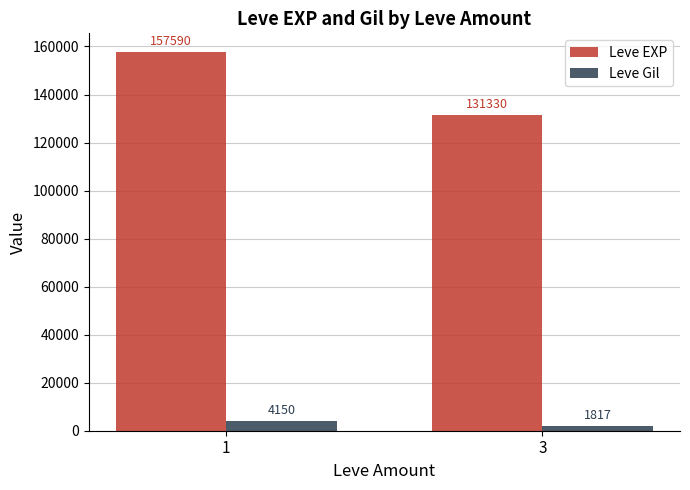

The value of Leve EXP at 1 is 157590. True or false?

True